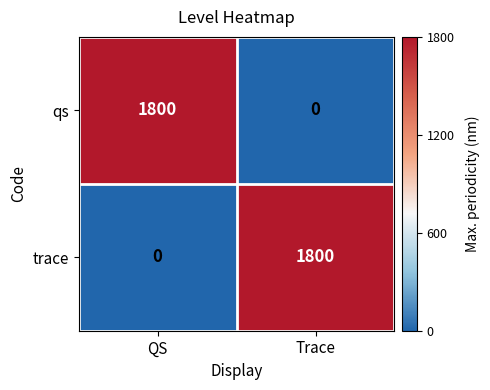

Read the qs value at QS, to the nearest 10.

1800